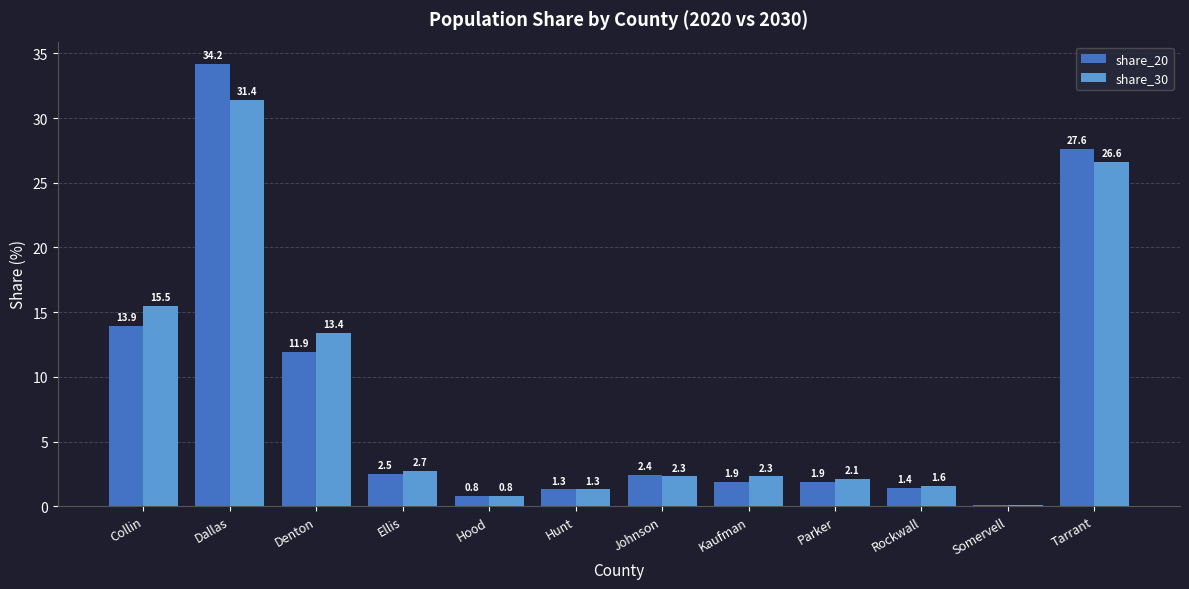

True or false: share_30 has a value of 0.7 at Ellis.

False